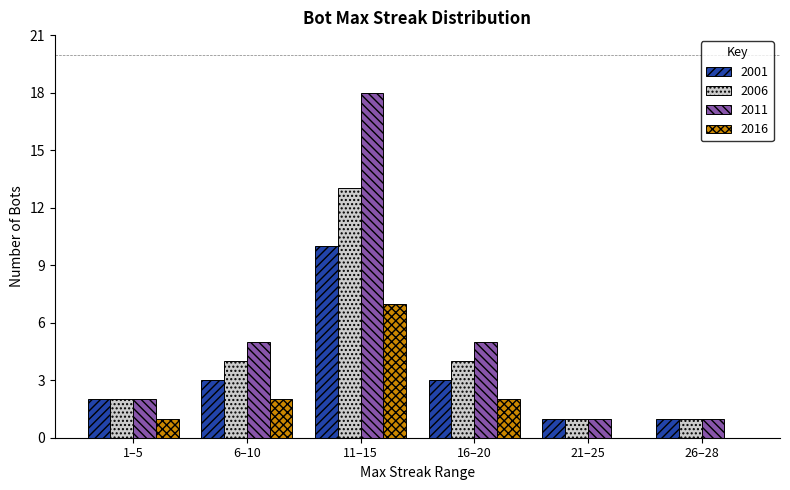

Which series has the largest total across all categories?

2011